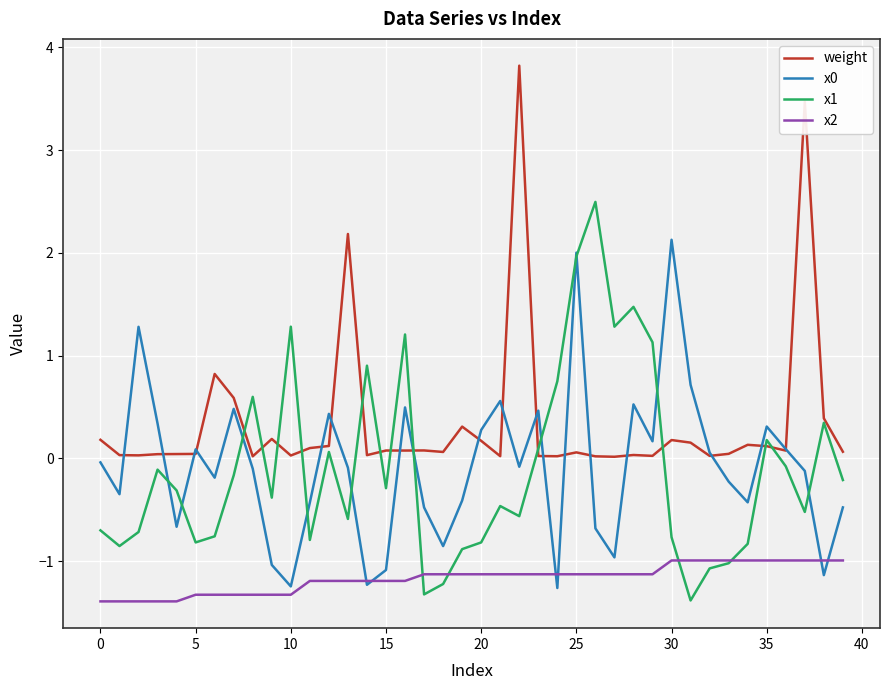

Which series has the largest total across all categories?

weight